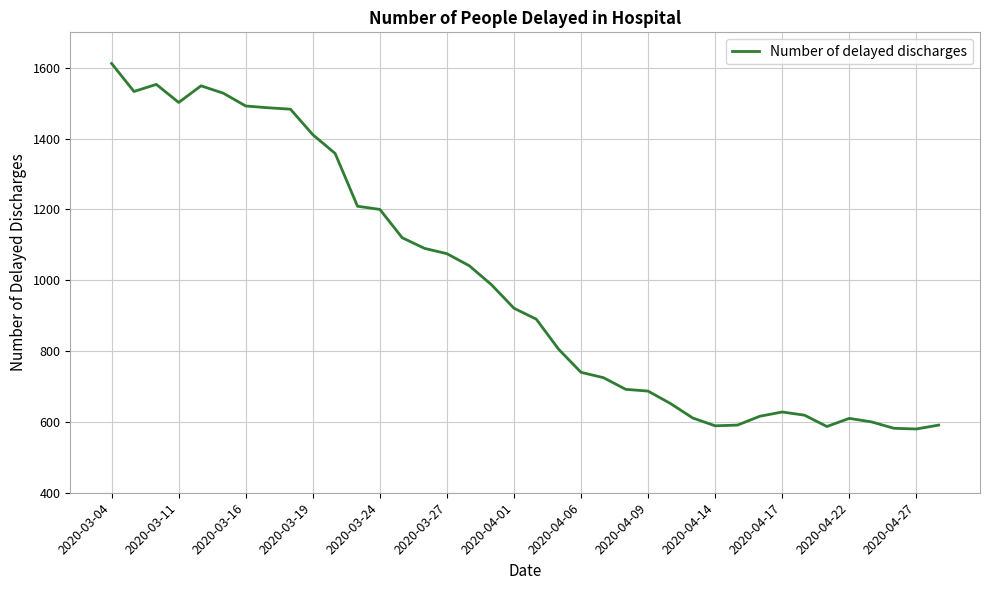

What is the difference between the maximum and minimum values?

1032